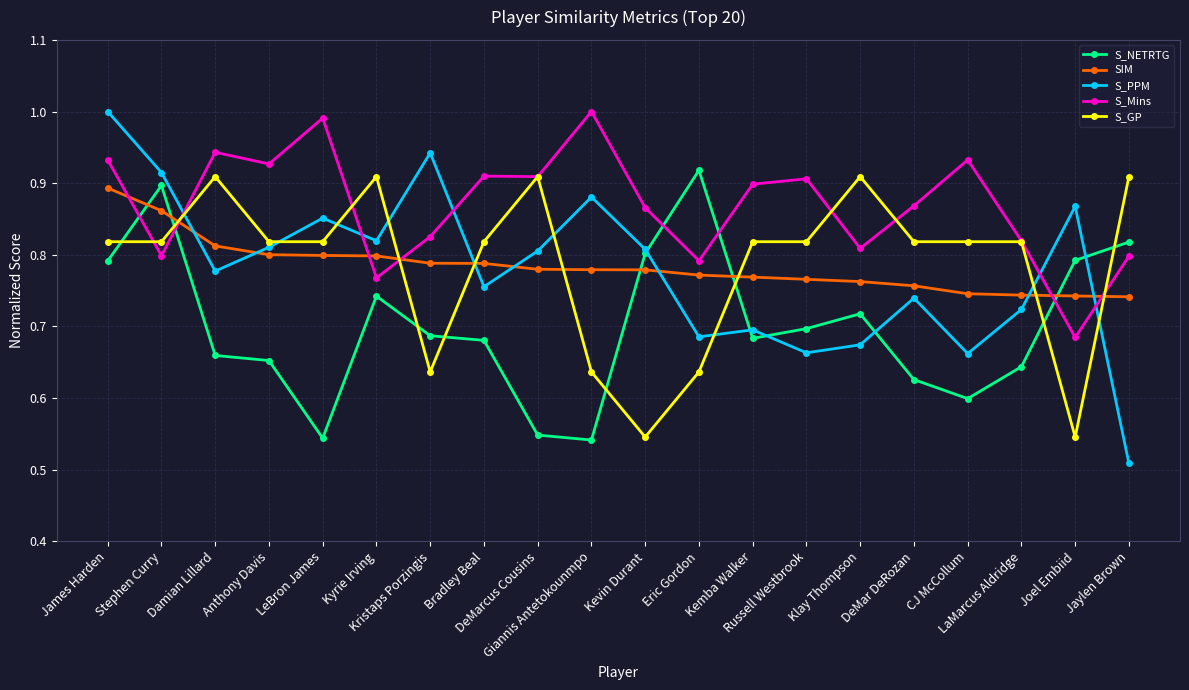

What position from the left is Russell Westbrook?

14